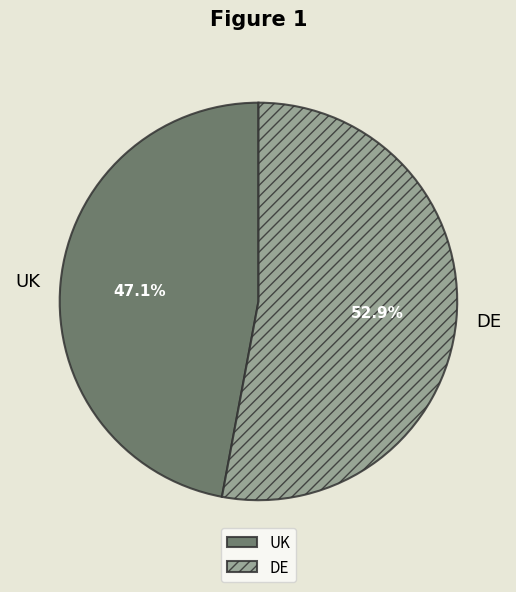

Do DE and UK together represent more than half of the pie?

Yes